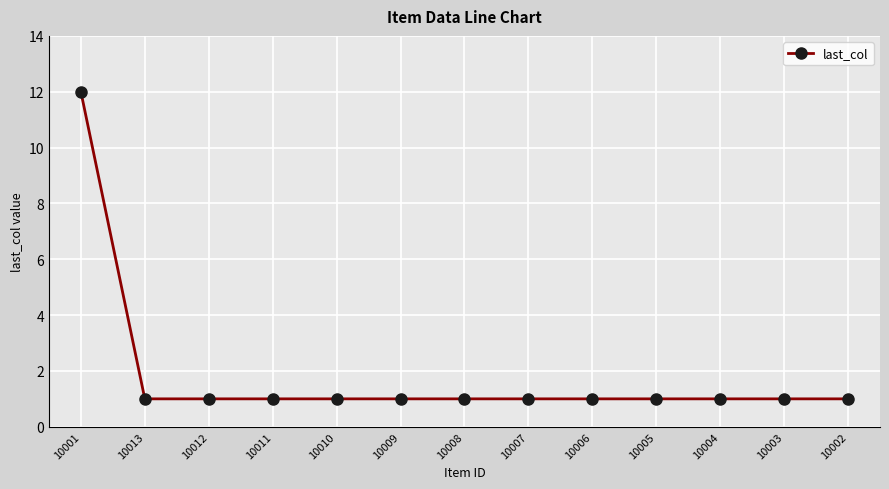

Approximately how many times larger is the value at 10002 compared to 10013?

1.0